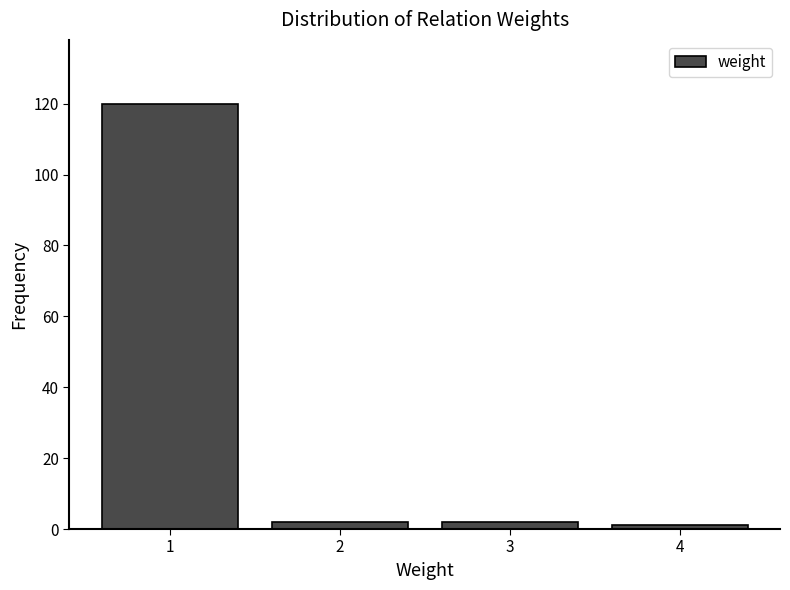

Reading left to right, what are all the values shown in this chart?

1=120	2=2	3=2	4=1